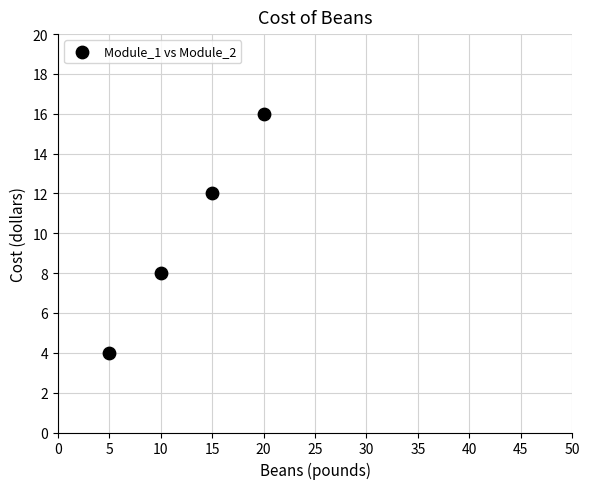

What is the average Y value?

10